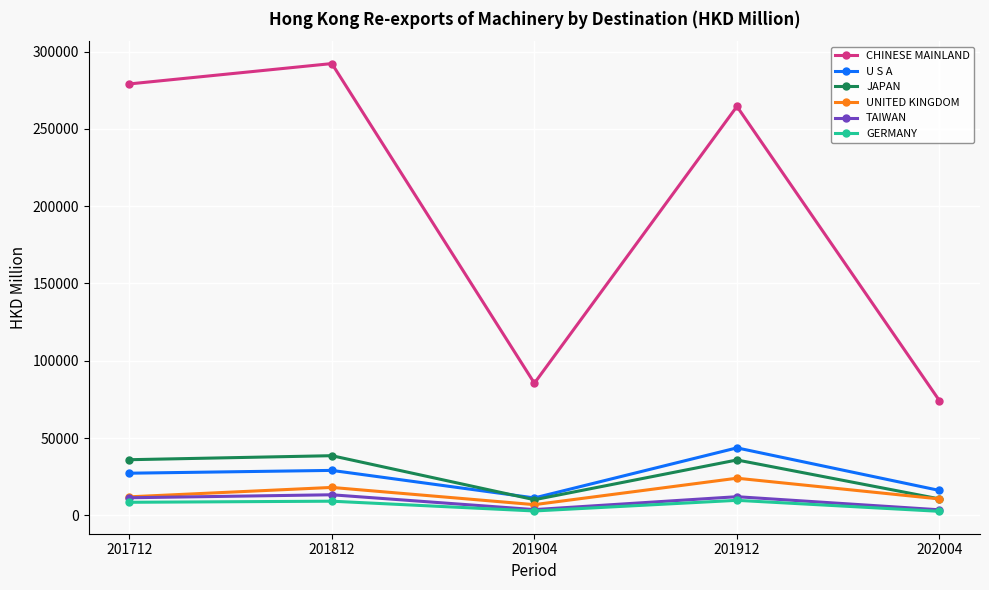

What is the sum of the TAIWAN values at 201812 and 201912?

25299.7